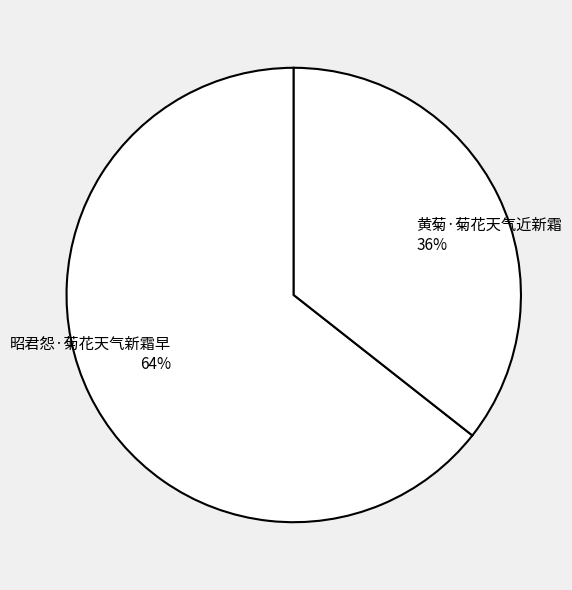

Approximately how many times larger is the value at 昭君怨·菊花天气新霜早 compared to 黄菊·菊花天气近新霜?

1.8